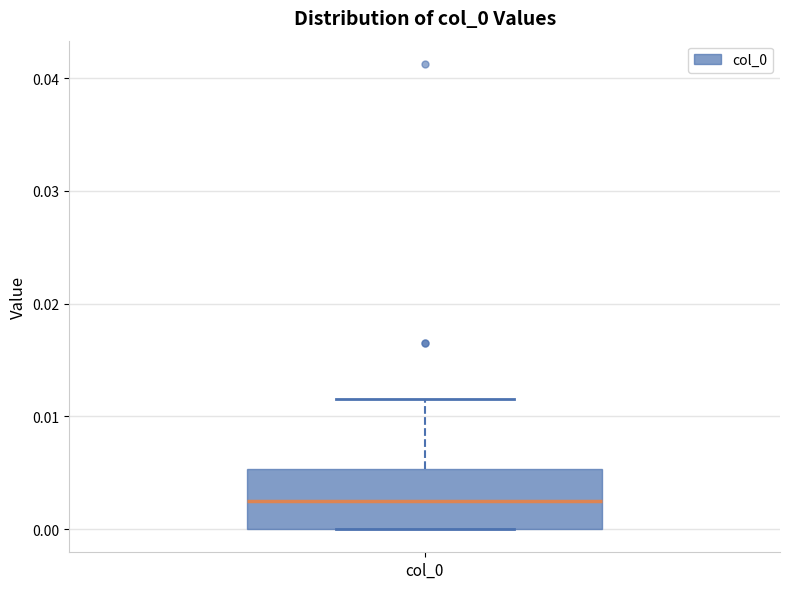

Where is the upper edge of the box for col_0 on the y-axis? The values are not printed on the chart, so give them approximately, as read against the axis.

0.005